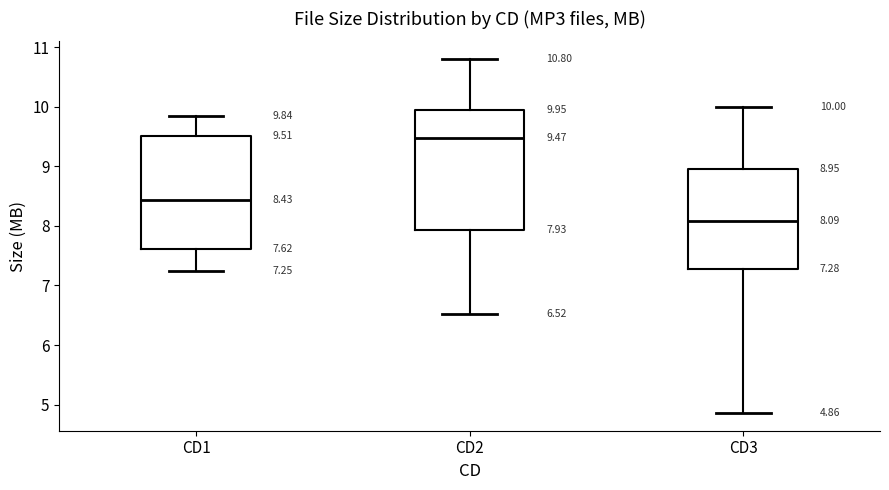

Comparing the boxes themselves (not the whiskers), which one is the tallest?

CD2